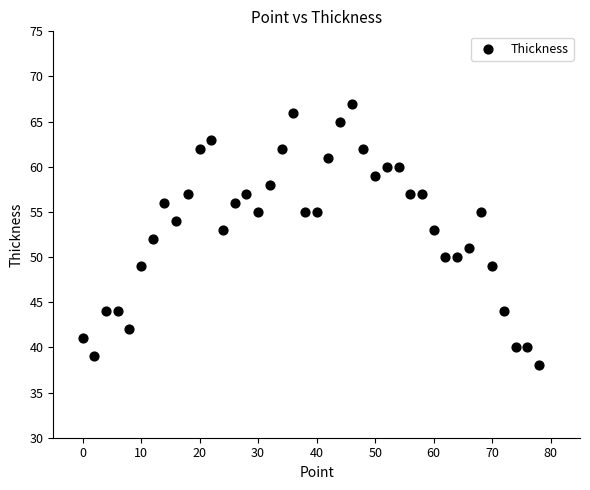

What is the range of X values (max minus min)?

78